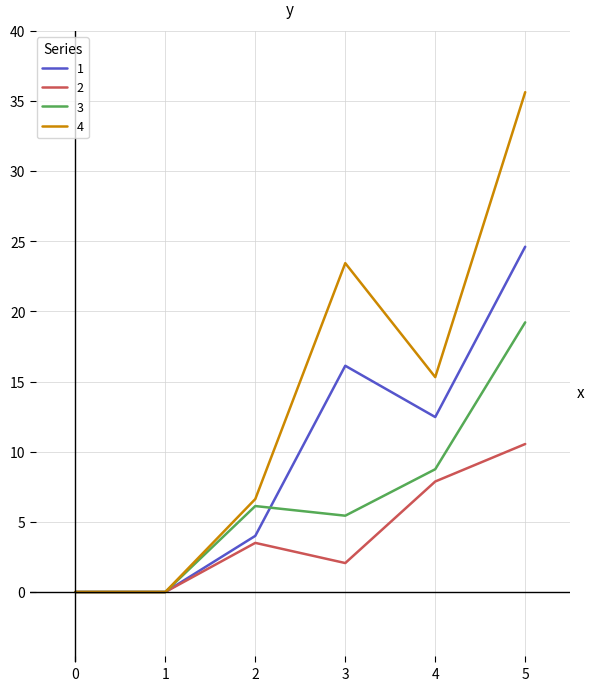

How many distinct data groups are displayed?

4